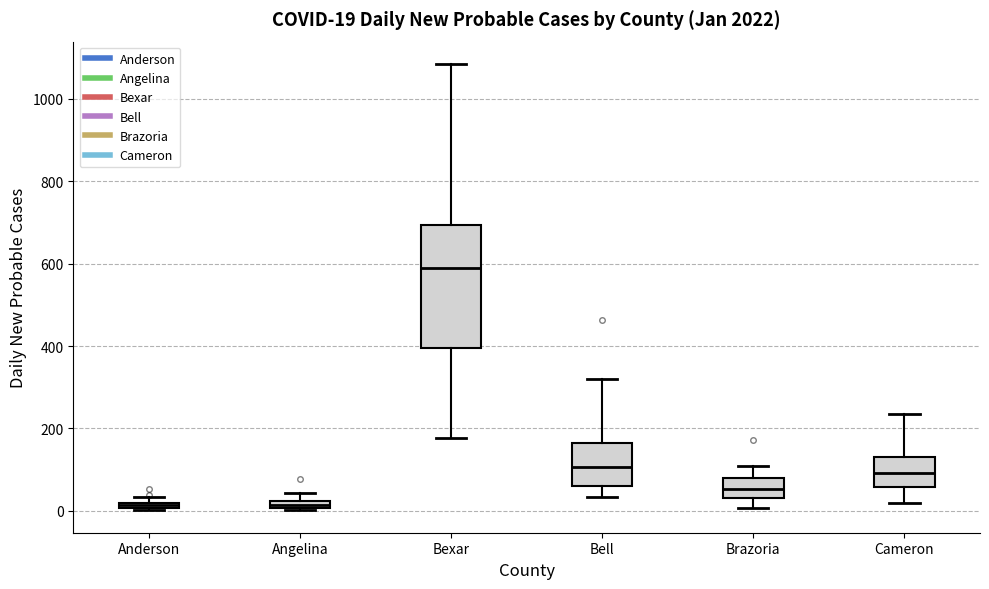

Comparing the boxes themselves (not the whiskers), which one is the tallest?

Bexar